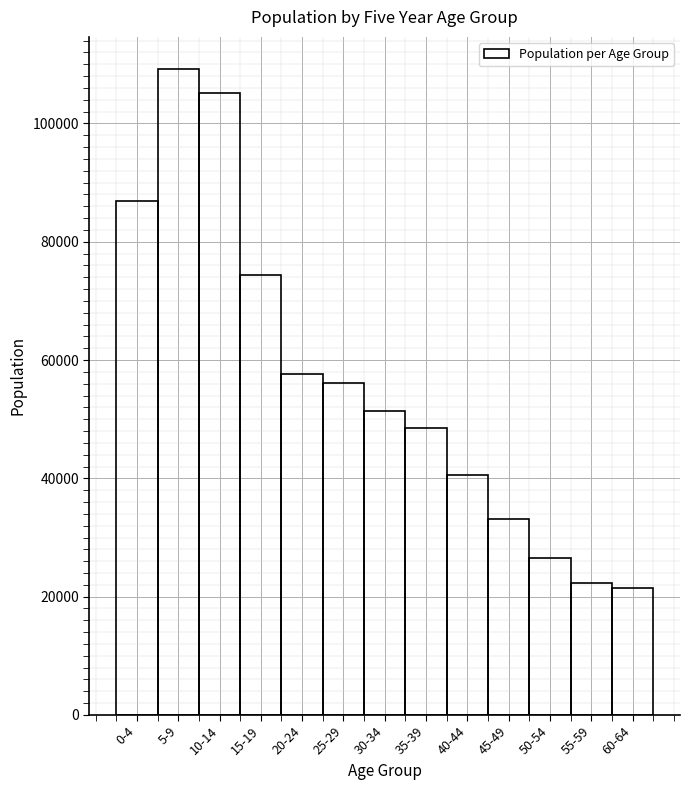

Reading right to left, extract all data points from this chart.

60-64=21443	55-59=22306	50-54=26519	45-49=33179	40-44=40544	35-39=48463	30-34=51388	25-29=56070	20-24=57579	15-19=74388	10-14=105211	5-9=109180	0-4=86846